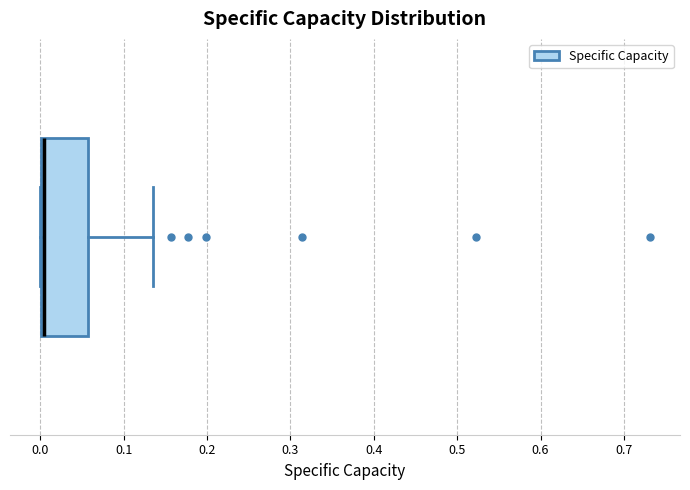

Read this box plot against the x-axis: the position of the median line, the range covered by the box, and the ends of both whiskers. The values are not printed on the chart, so give them approximately, as read against the axis.

median 0.00 (just right of the box's left edge), box 0.00 to 0.06, whiskers 0.00 to 0.14